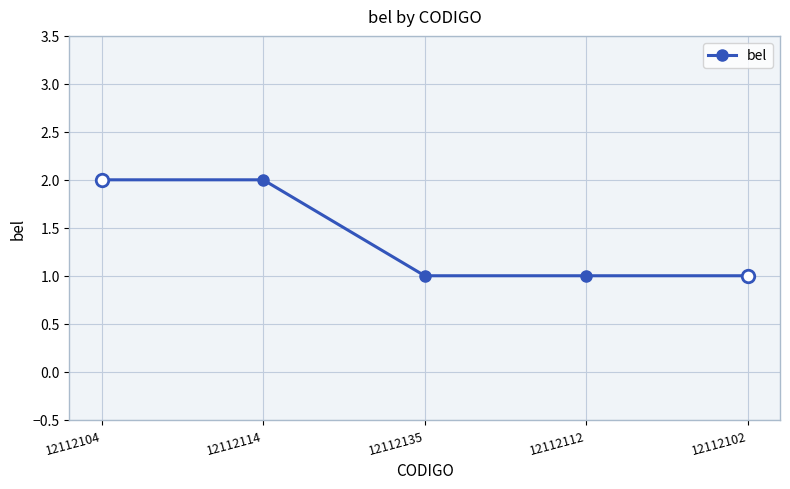

The value at 12112102 is 2. True or false?

False